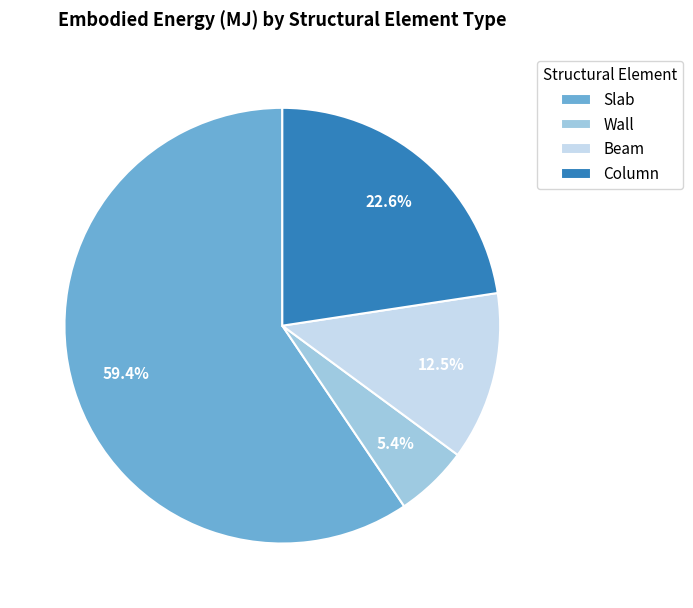

Rank the categories by value from highest to lowest.

Slab, Column, Beam, Wall